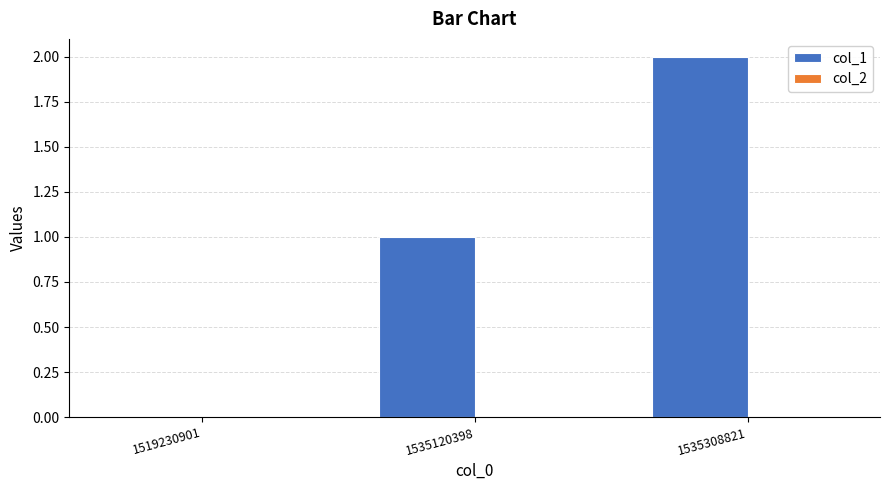

True or false: the data shows 1 at 1535120398.

True